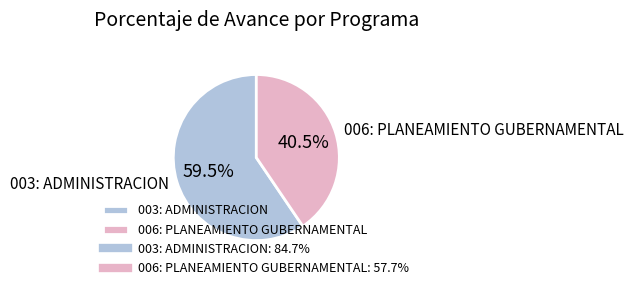

Which slice is the smallest?

006: PLANEAMIENTO GUBERNAMENTAL